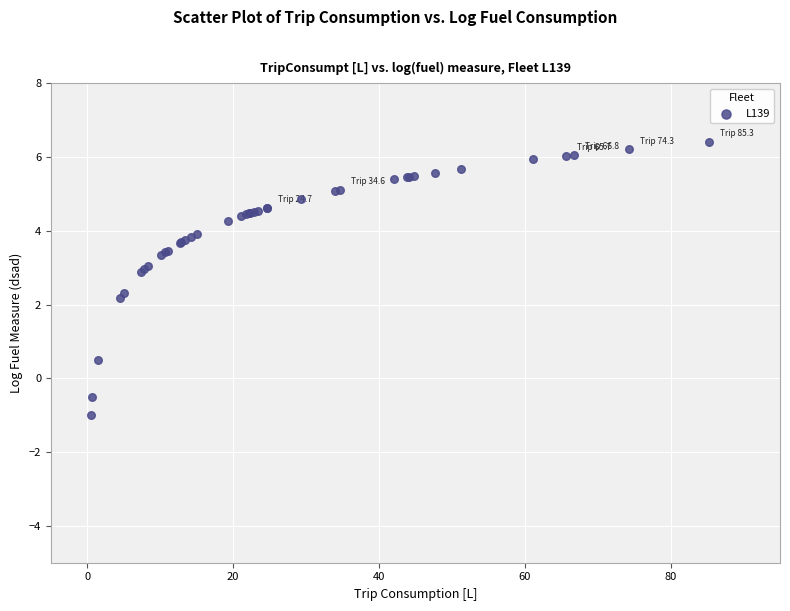

What Y value in the scatter plot is closest to 2?

2.2